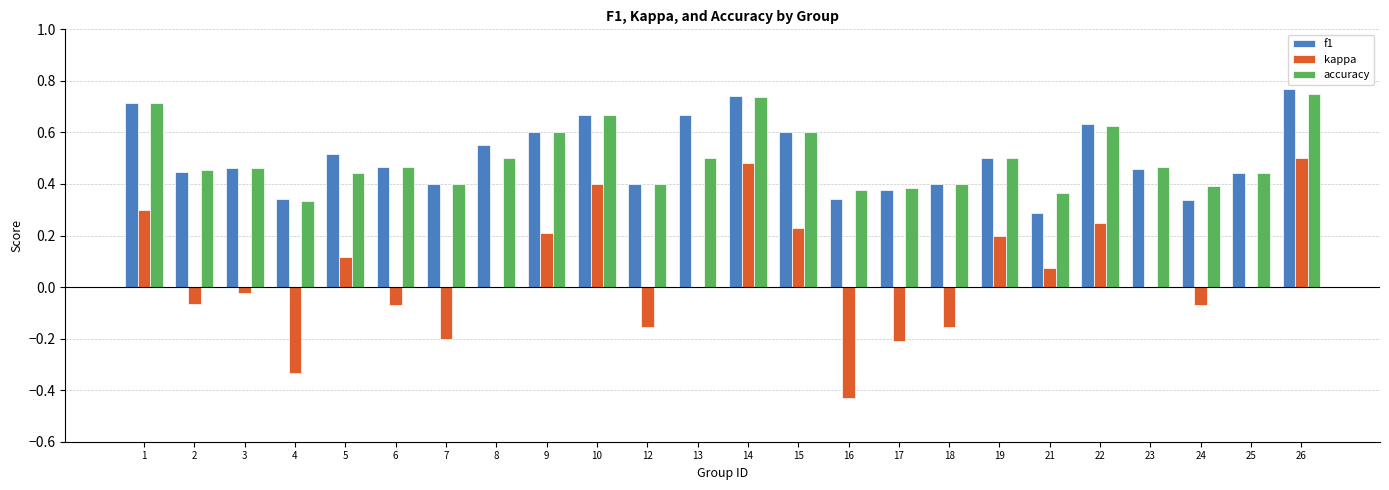

What are all the series names shown in the legend?

f1, kappa, accuracy